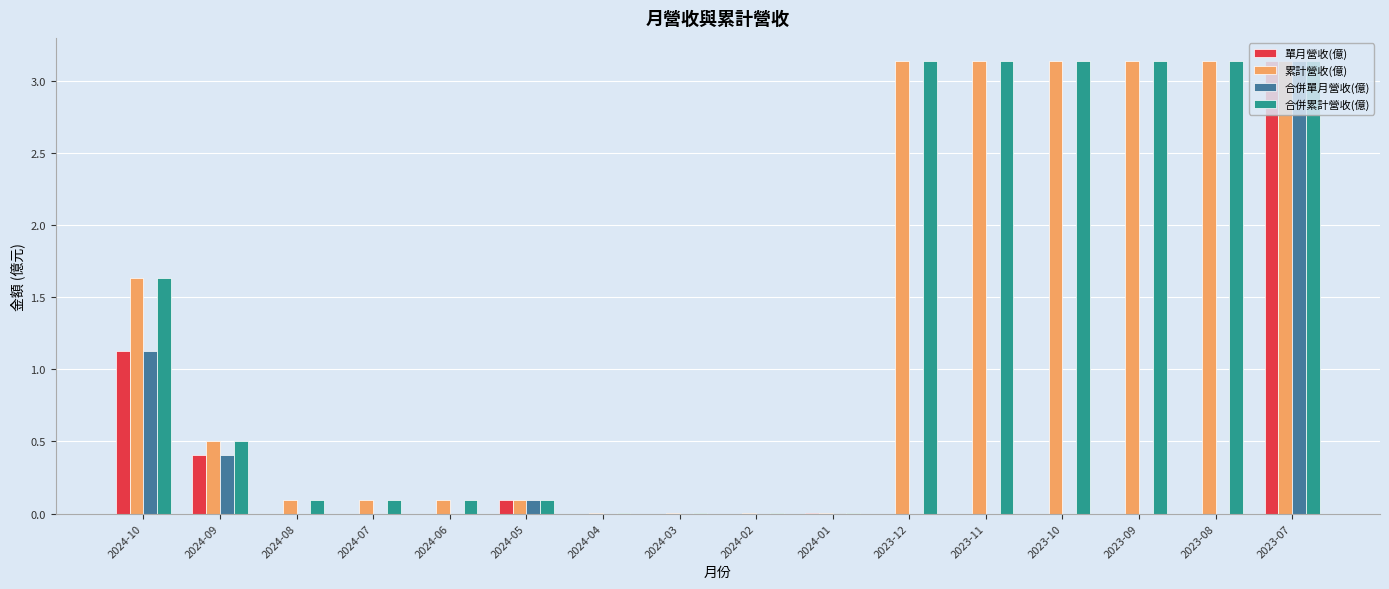

The value of 合併累計營收(億) at 2023-12 is 1.4. True or false?

False